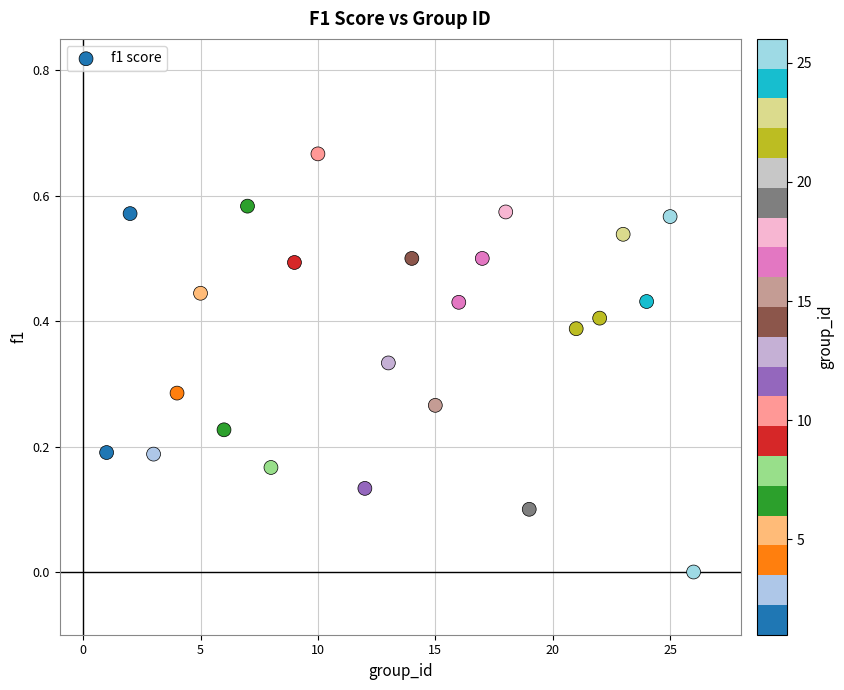

What is the range of X values (max minus min)?

25.0